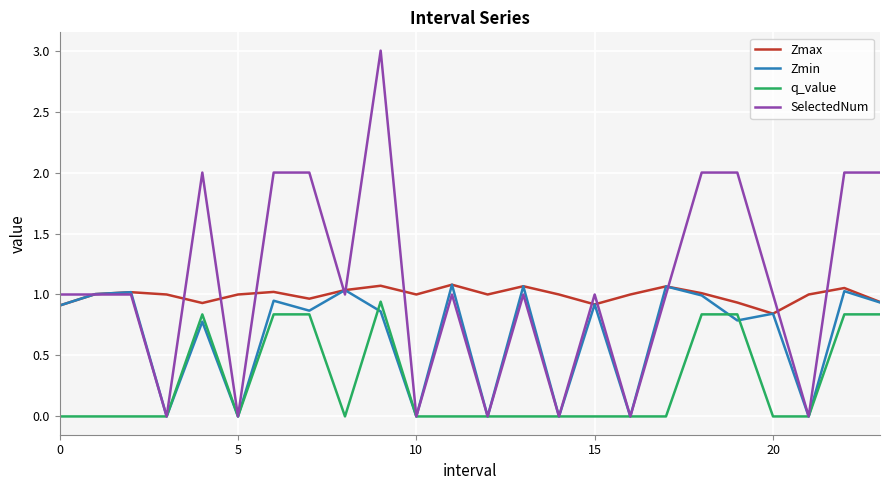

True or false: Zmax and q_value intersect in this chart.

False